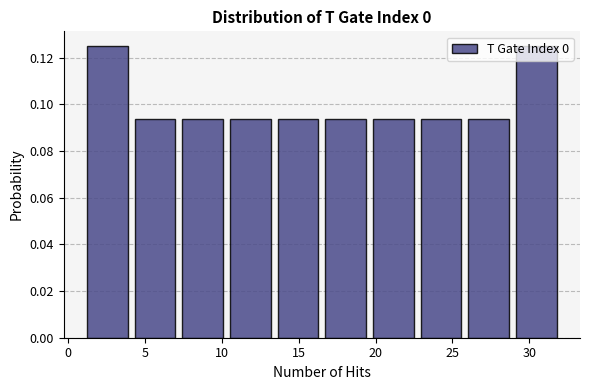

Reading left to right, transcribe this chart: for each bar, give the range it covers on the x-axis and its height. Neither the bar edges nor the heights are printed on the chart, so give them approximately, as read against the axes.

1.0 to 4.1: 0.126
4.1 to 7.2: 0.094
7.2 to 10.3: 0.094
10.3 to 13.4: 0.094
13.4 to 16.5: 0.094
16.5 to 19.6: 0.094
19.6 to 22.7: 0.094
22.7 to 25.8: 0.094
25.8 to 28.9: 0.094
28.9 to 32.0: 0.126